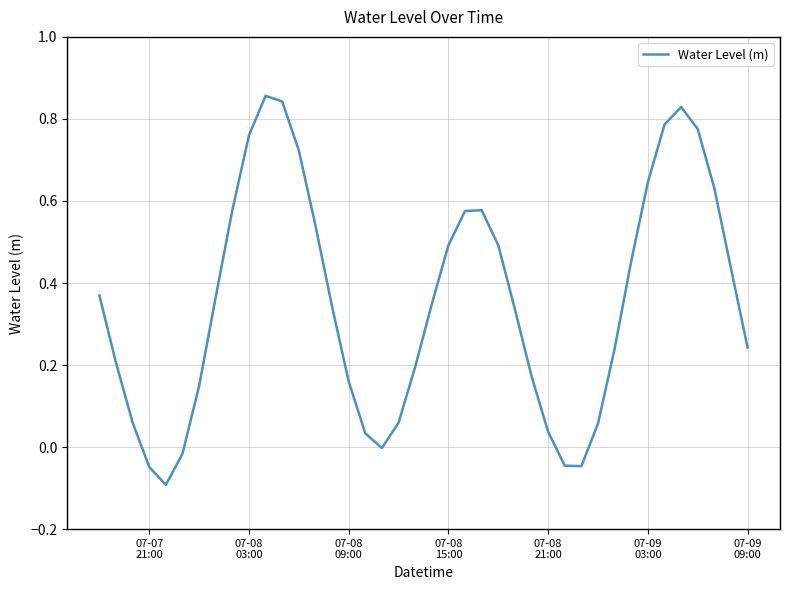

Reading left to right, list all the values displayed in this chart.

0.4	0.2	0.1	-0.0	-0.1	-0.0	0.1	0.4	0.6	0.8	0.9	0.8	0.7	0.5	0.3	0.2	0.0	-0.0	0.1	0.2	0.3	0.5	0.6	0.6	0.5	0.3	0.2	0.0	-0.0	-0.0	0.1	0.2	0.5	0.6	0.8	0.8	0.8	0.6	0.4	0.2